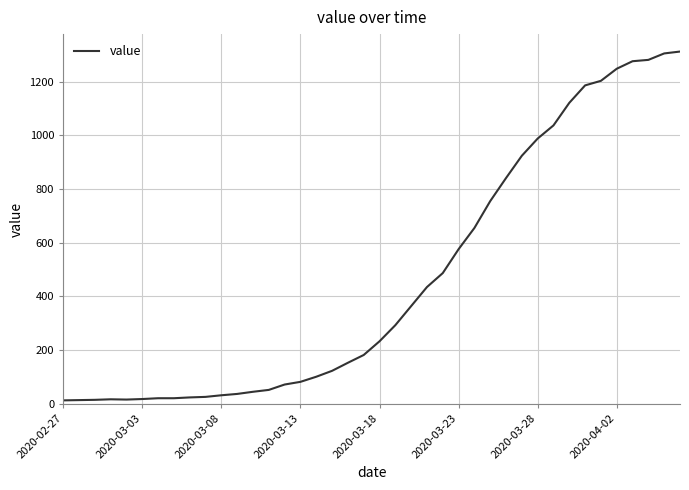

What is the difference between the maximum and minimum values?

1299